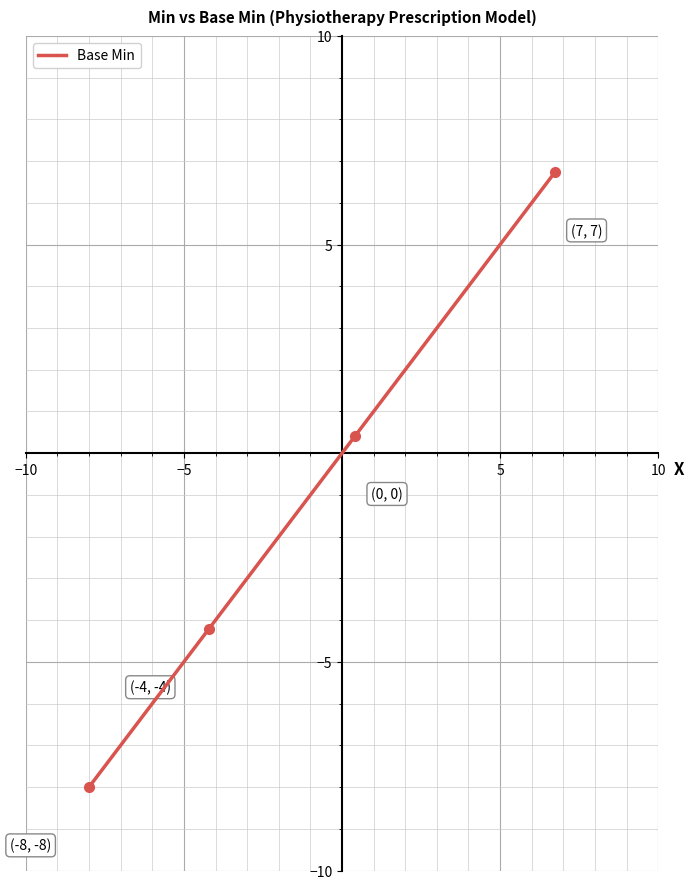

What is the minimum value shown in the chart?

-8.0